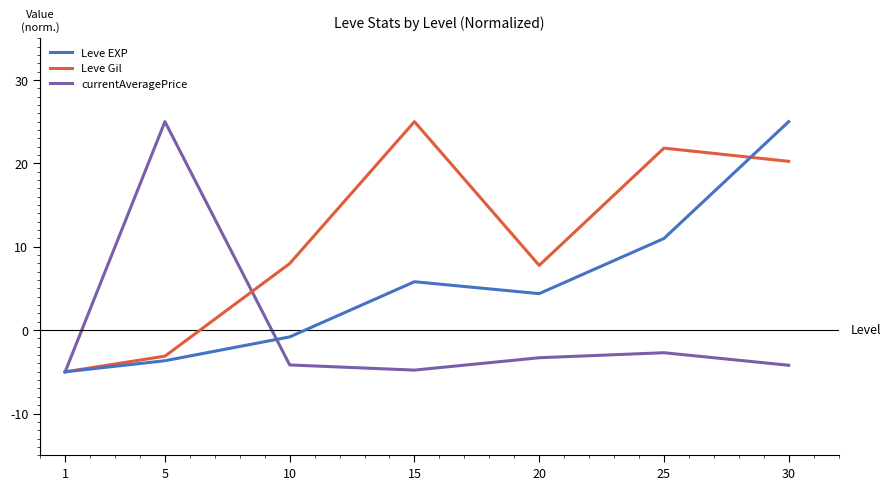

Rank the series at 15 from lowest to highest value.

currentAveragePrice, Leve EXP, Leve Gil